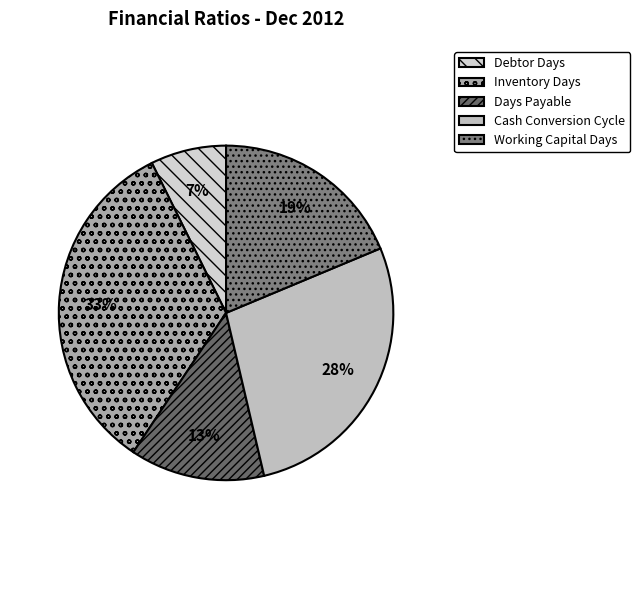

How many slices are in this pie chart?

5